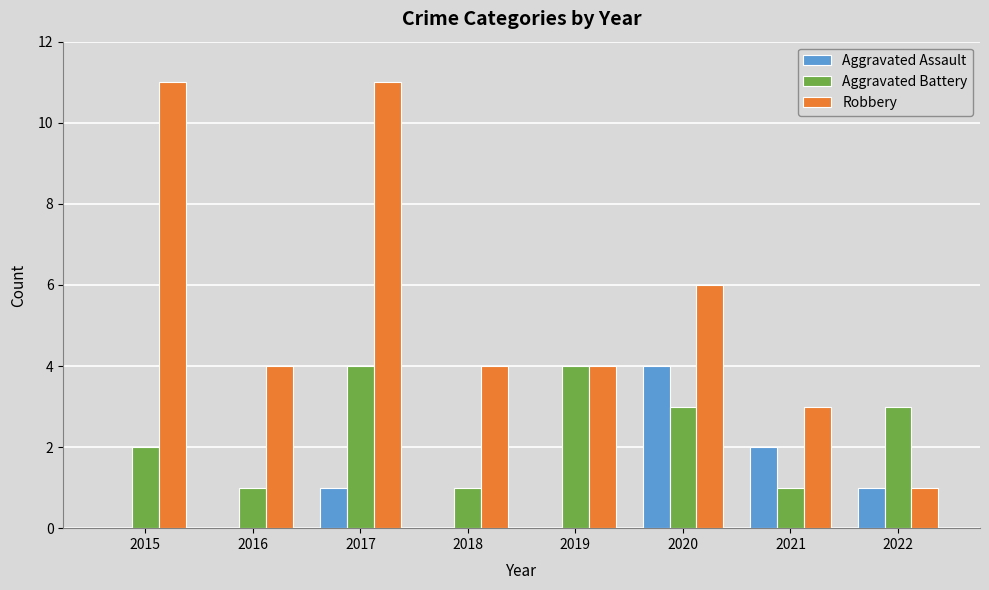

What is the highest value of the Aggravated Battery series?

4